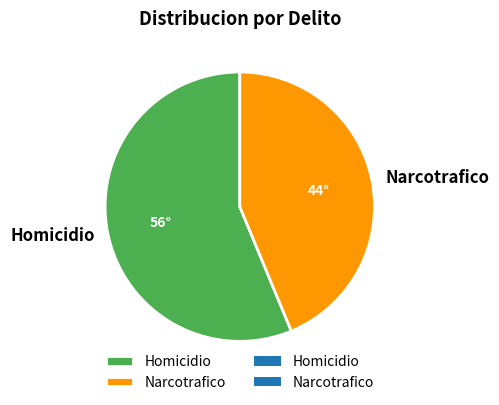

Is it true that Homicidio is 56% of the pie?

True